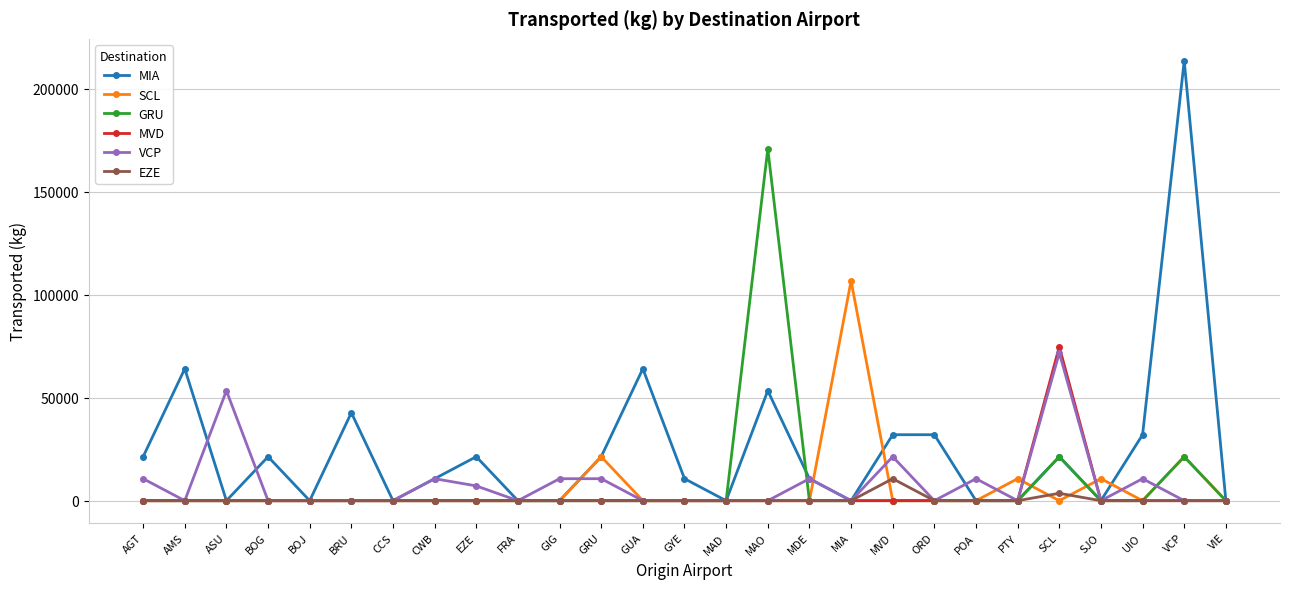

What is the average value of the EZE series?

528.5